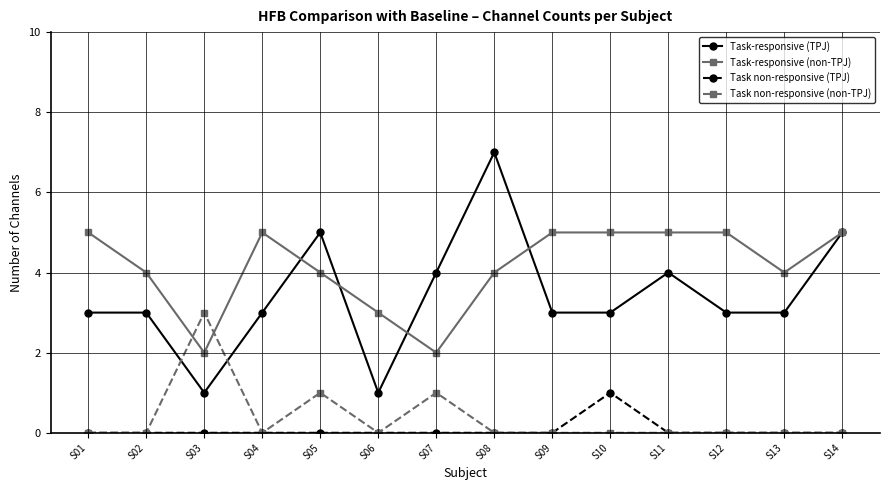

What is the value of the Task-responsive (non-TPJ) point at the 9th from the left?

5